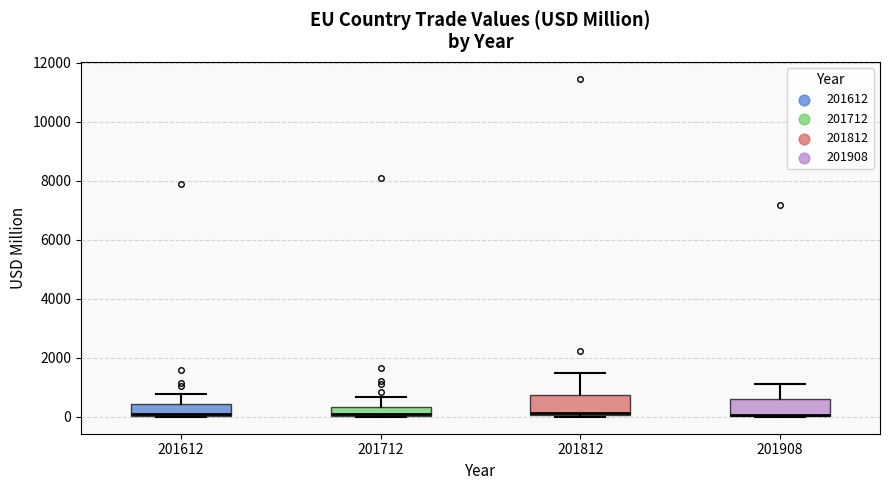

Reading left to right, read every box against the y-axis: the position of its median line, the range the box covers, and the ends of its whiskers. The values are not printed on the chart, so give them approximately, as read against the axis.

201612: median 0 (just above the box's lower edge), box 0 to 400, whiskers 0 to 800
201712: median 0 (just above the box's lower edge), box 0 to 400, whiskers 0 to 600
201812: median 200, box 0 to 800, whiskers 0 to 1400
201908: median 0 (drawn on the box's lower edge), box 0 to 600, whiskers 0 to 1200